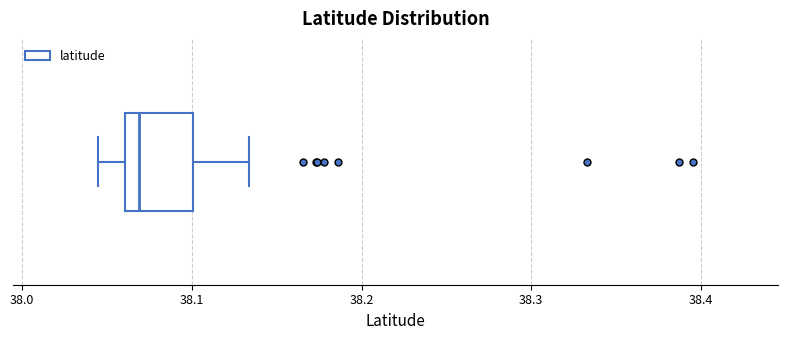

Read this box plot against the x-axis: the position of the median line, the range covered by the box, and the ends of both whiskers. The values are not printed on the chart, so give them approximately, as read against the axis.

median 38.07, box 38.06 to 38.10, whiskers 38.04 to 38.13